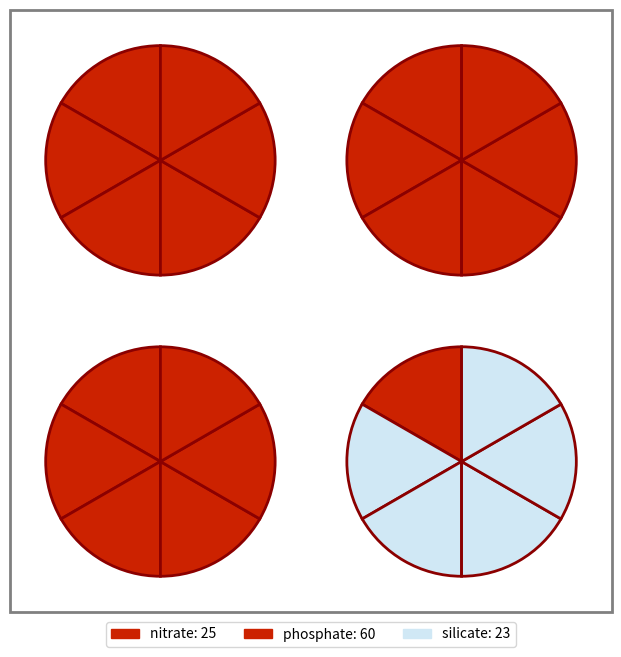

True or false: nitrate accounts for 29% of the total.

False